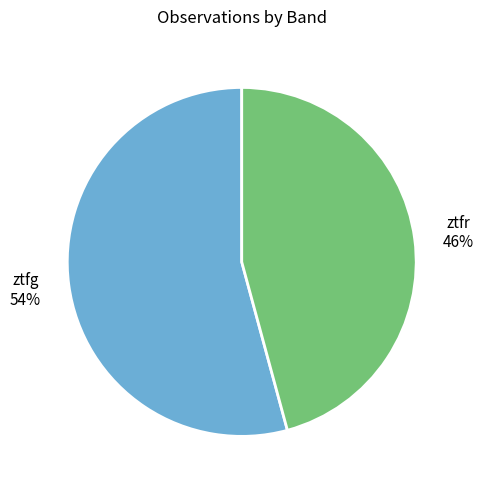

To the nearest percent, what is the difference between the largest and smallest slice percentages?

8%